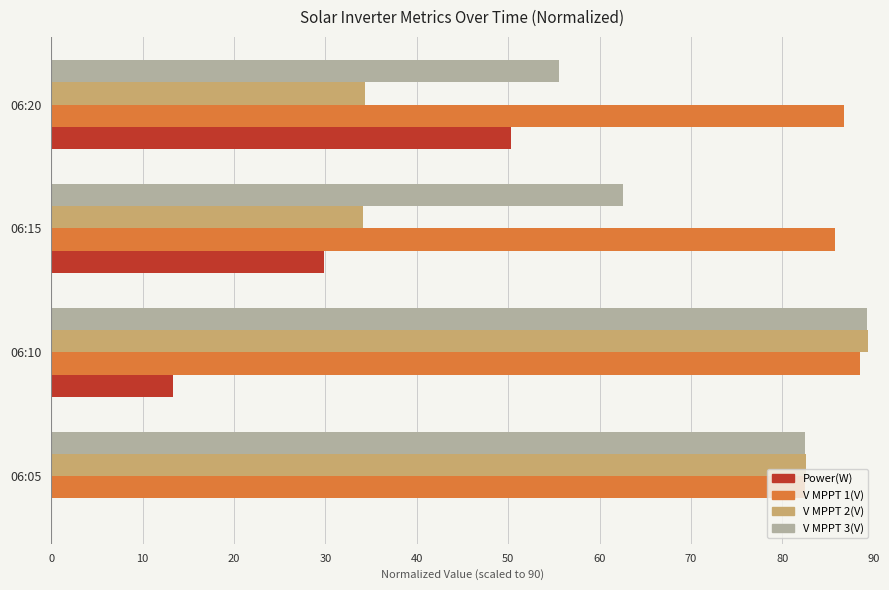

True or false: V MPPT 2(V) has a value of 34.4 at 06:20.

True